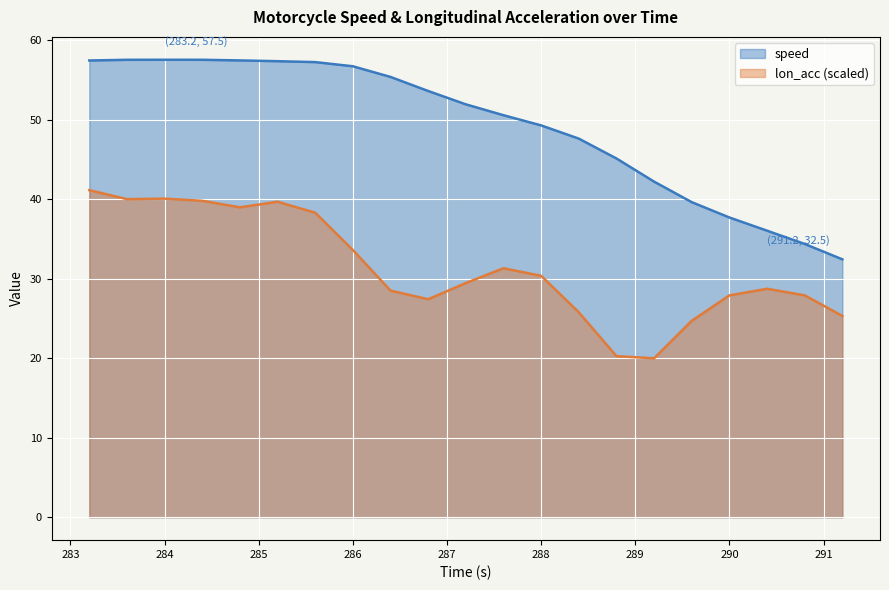

Where is lon_acc nearest to the value 30?

288.0